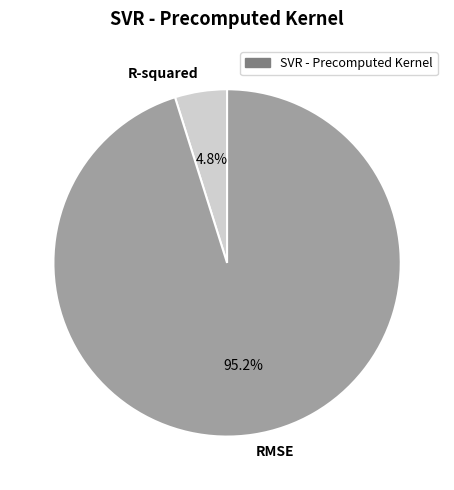

Is R-squared the majority of the pie?

No